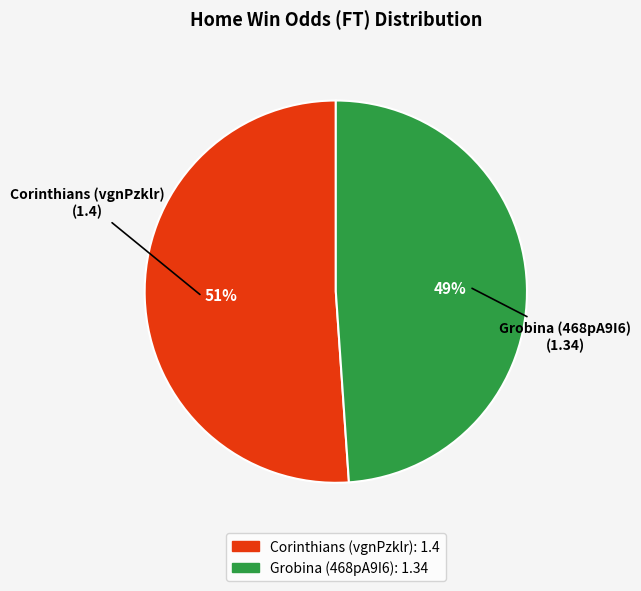

What is the ratio of the value at Grobina (468pA9I6) to the value at Corinthians (vgnPzklr)?

1.0